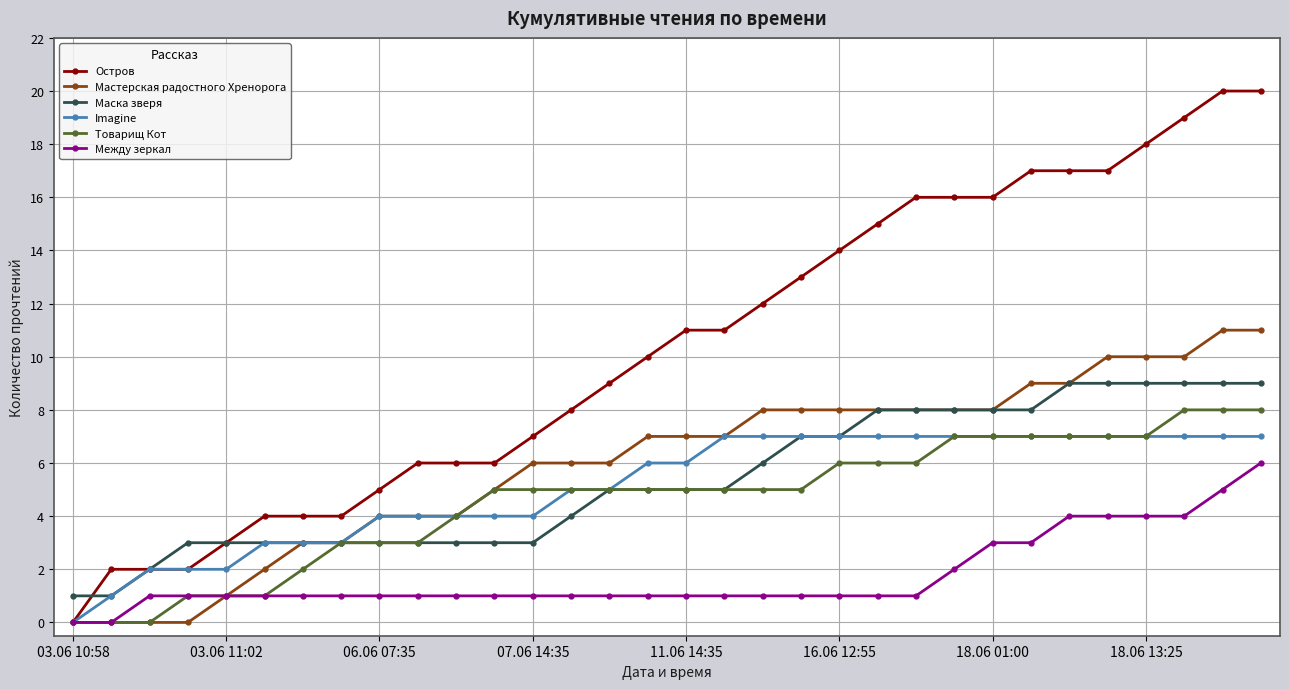

What is the highest value of the Маска зверя series?

9